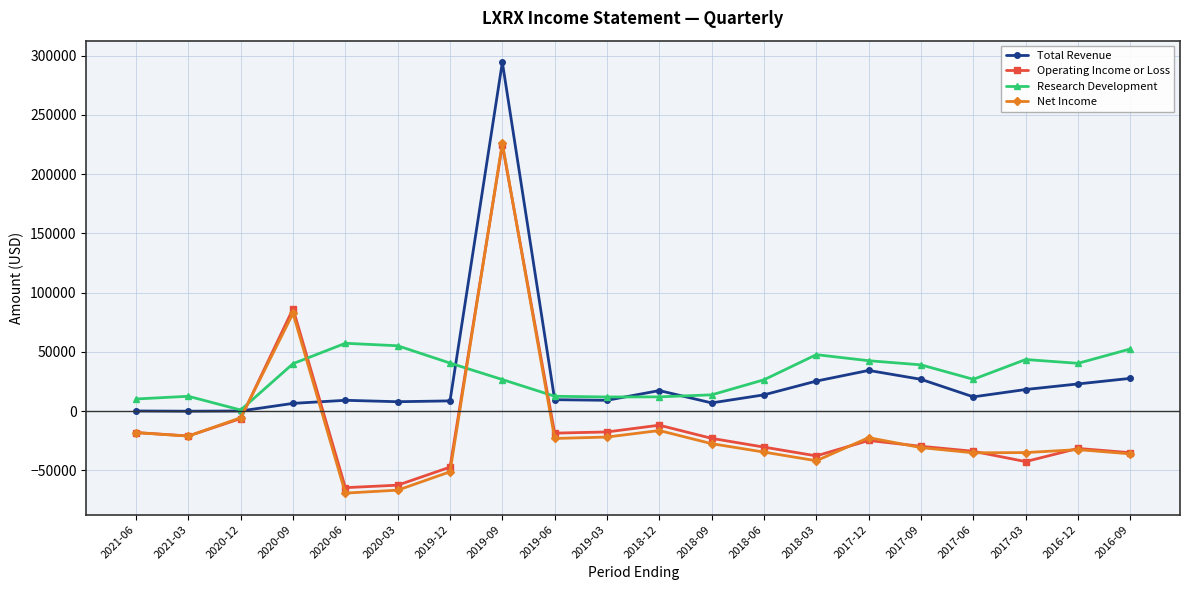

Is the value of Total Revenue at 2017-09 greater than the value of Research Development at 2018-12?

Yes